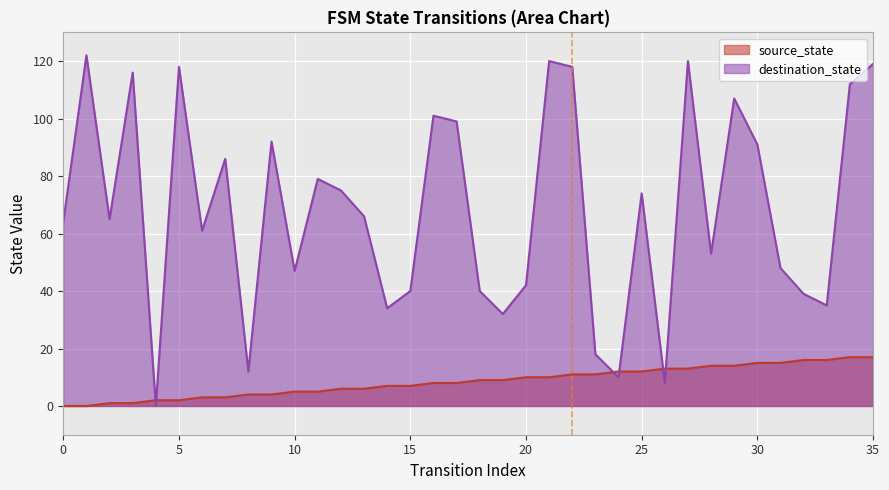

What is the sum of the source_state values at 27 and 28?

27